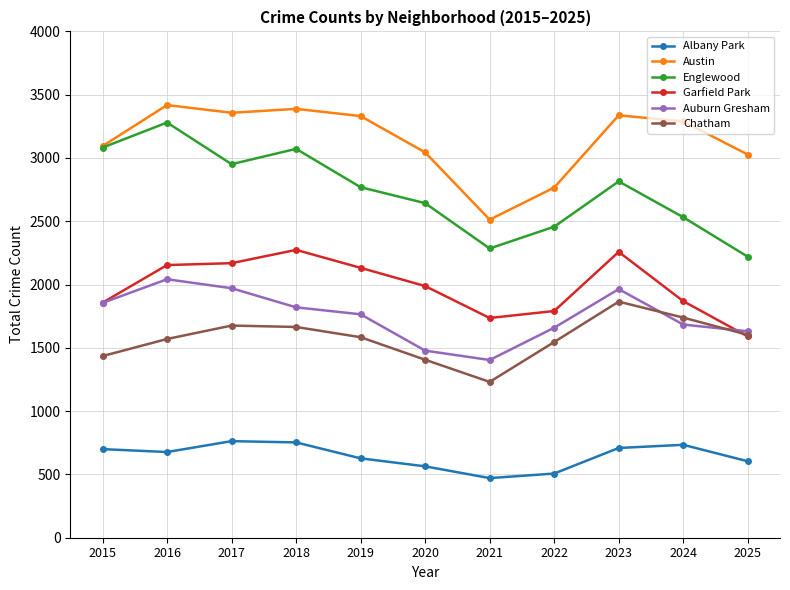

What is the value of the Albany Park point at the 11th from the left?

604